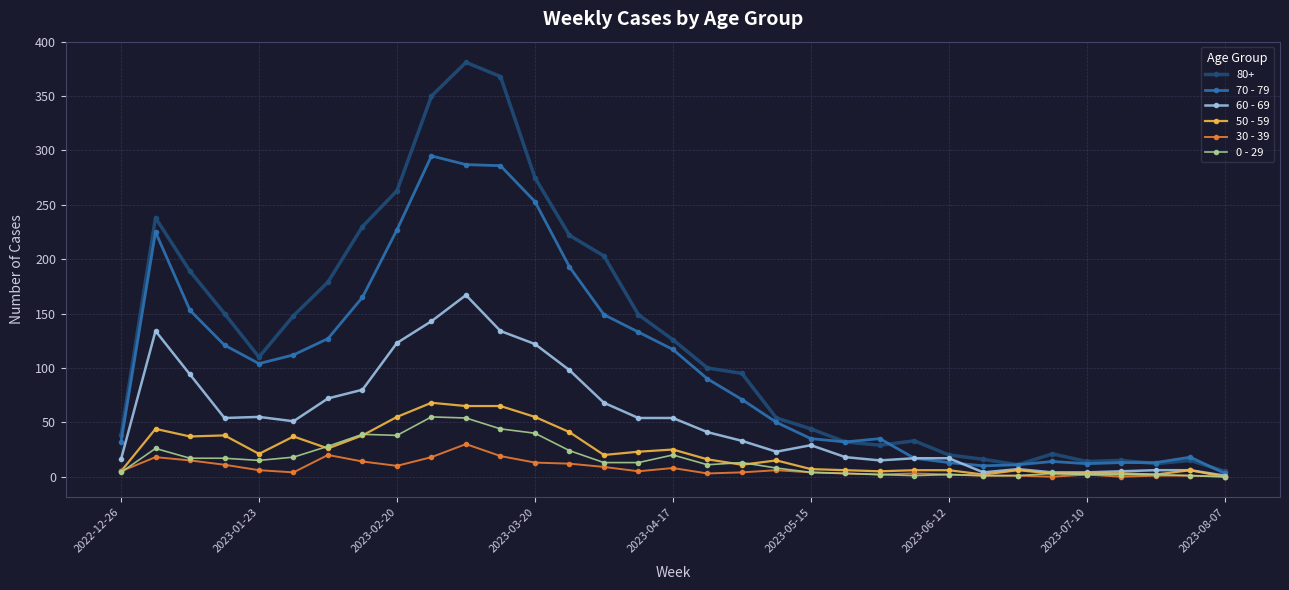

Which series has the largest total across all categories?

80+